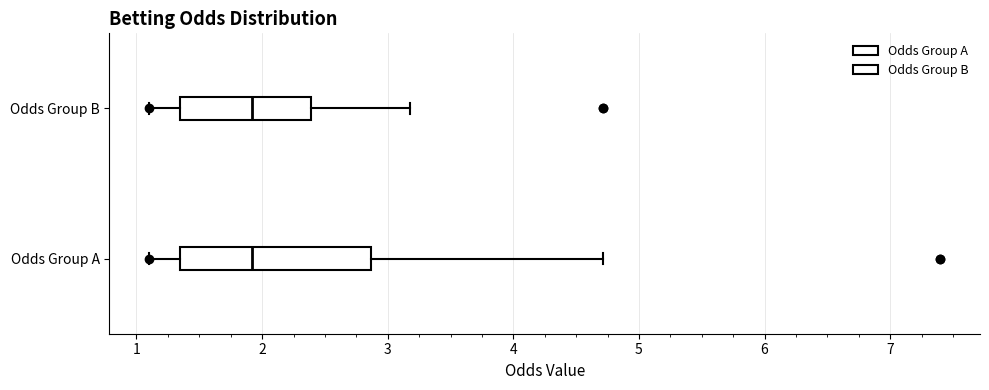

Where does the right whisker of the box for Odds Group A end on the x-axis? The values are not printed on the chart, so give them approximately, as read against the axis.

4.7